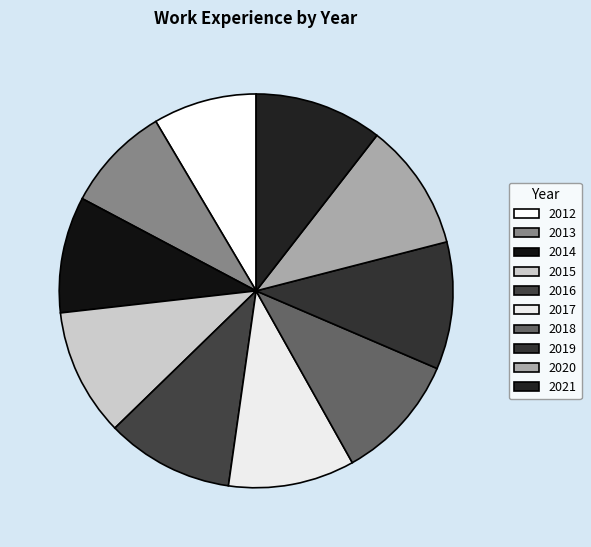

What percentage is the 2014 slice, to the nearest percent?

10%